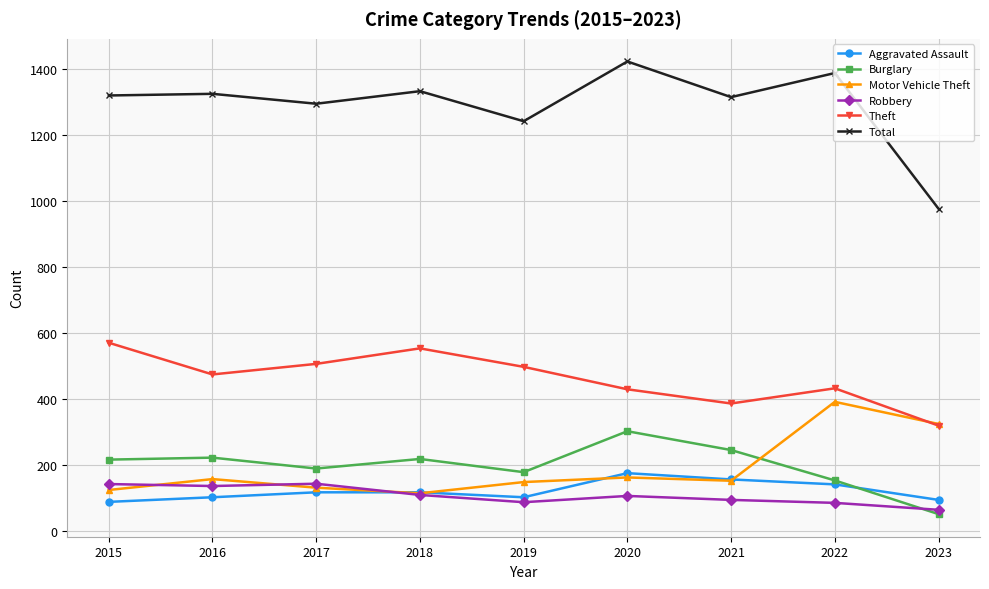

What is the average value of the Total series?

1291